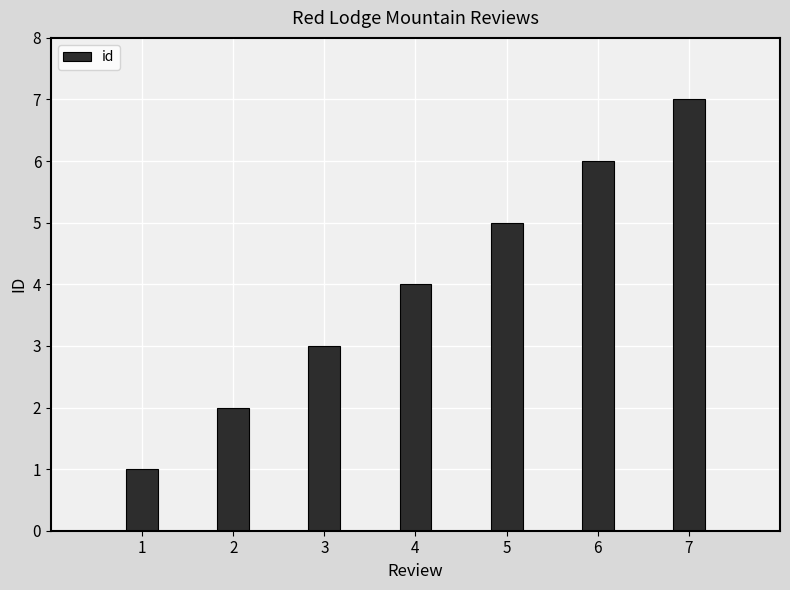

What is the smallest value displayed?

1